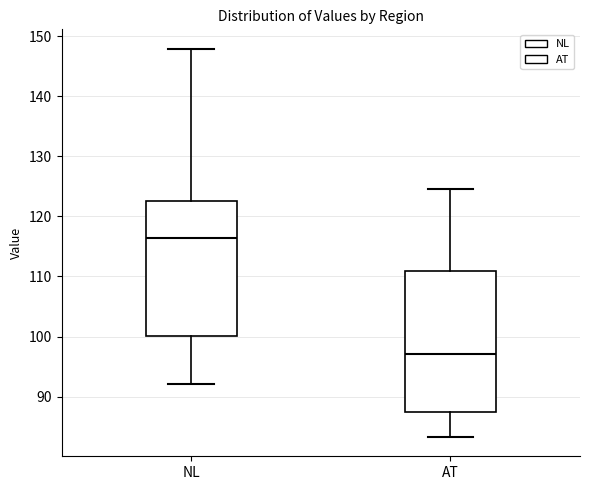

Reading left to right, read every box against the y-axis: the position of its median line, the range the box covers, and the ends of its whiskers. The values are not printed on the chart, so give them approximately, as read against the axis.

NL: median 116, box 100 to 123, whiskers 92 to 148
AT: median 97, box 87 to 111, whiskers 83 to 125